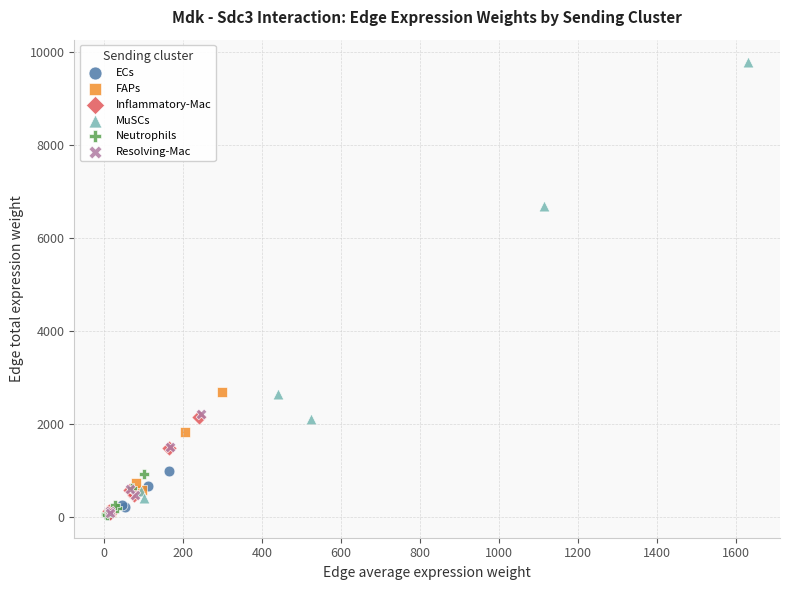

Which series reaches the maximum Y coordinate?

MuSCs